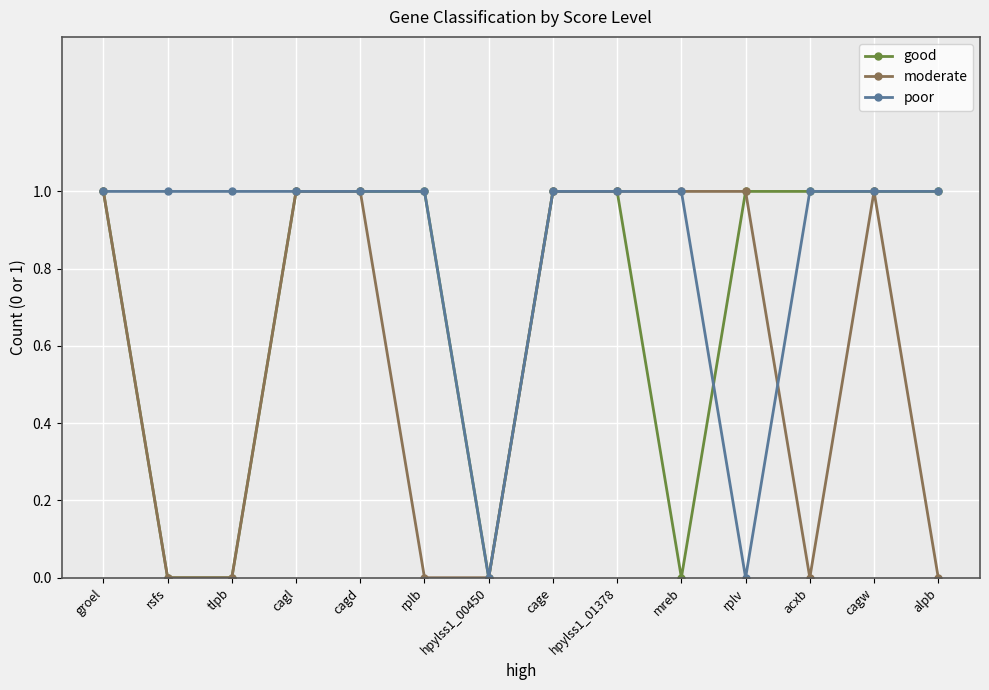

Which series has the largest total across all categories?

poor